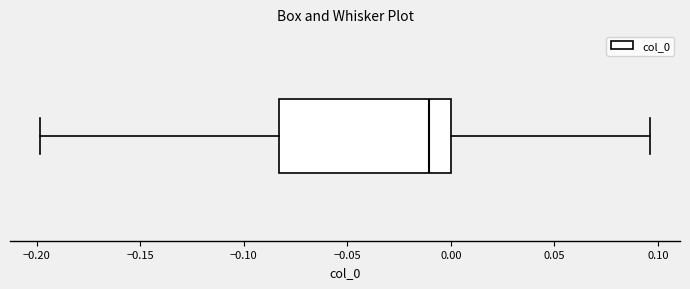

Read this box plot against the x-axis: the position of the median line, the range covered by the box, and the ends of both whiskers. The values are not printed on the chart, so give them approximately, as read against the axis.

median -0.010, box -0.085 to 0.000, whiskers -0.200 to 0.095